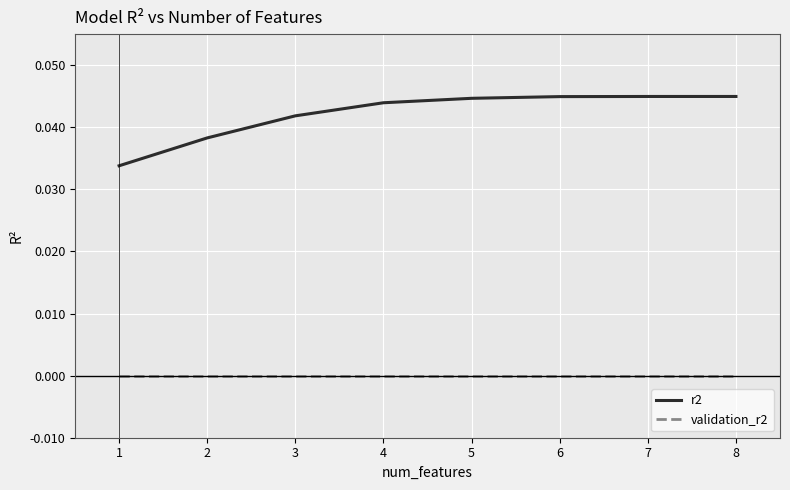

Which series has the largest range (max minus min)?

r2